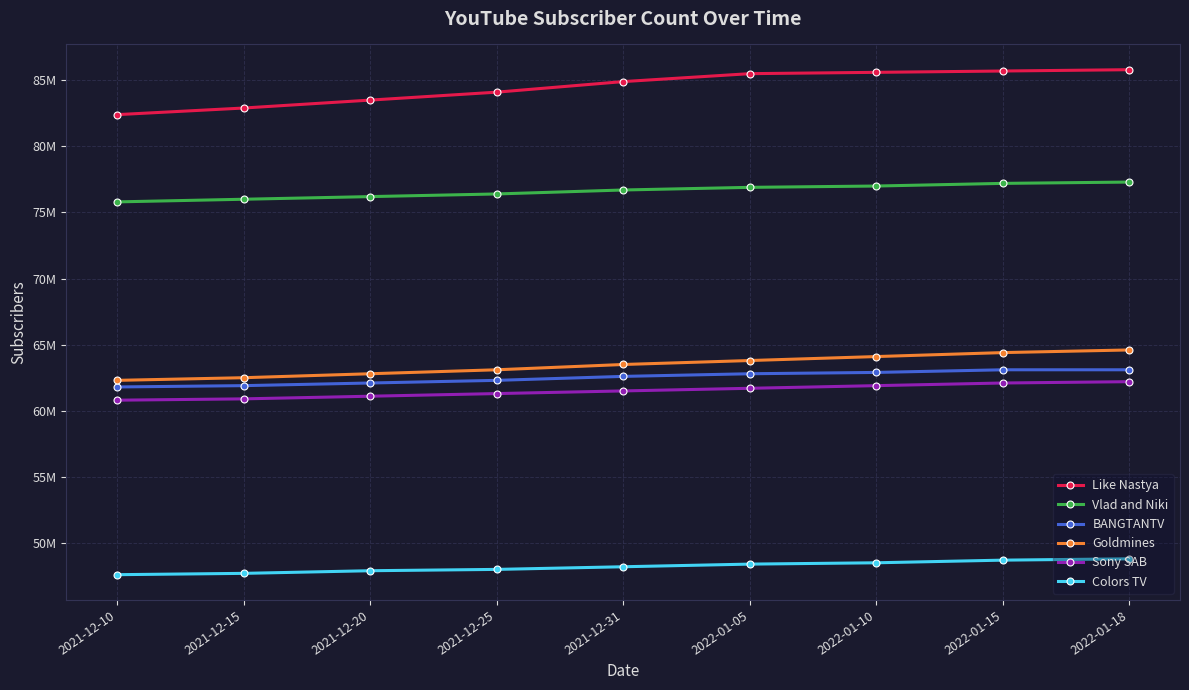

True or false: Like Nastya has more than 1 points higher than both neighbors.

False